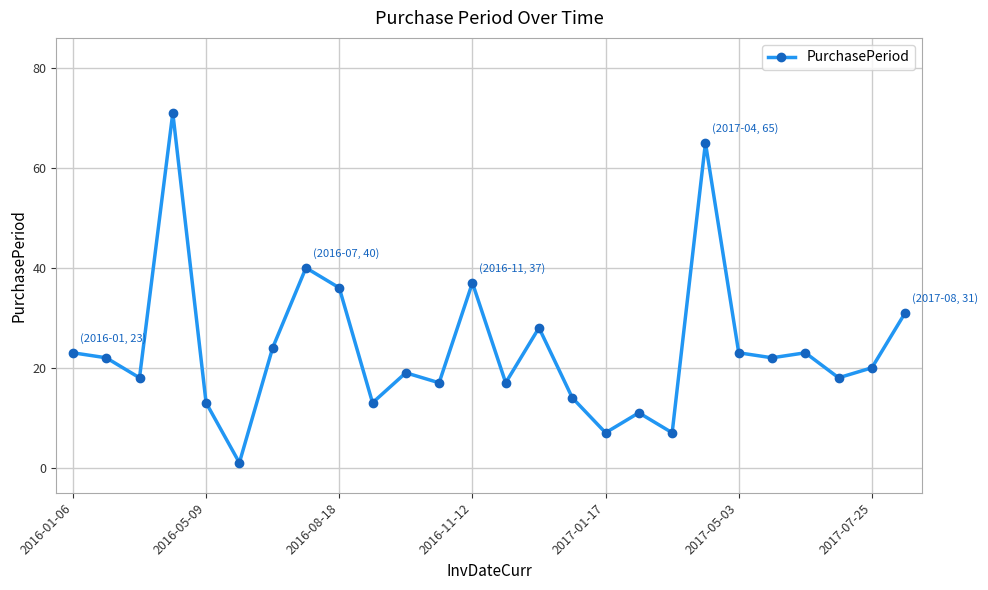

What is the maximum value shown in the chart?

71